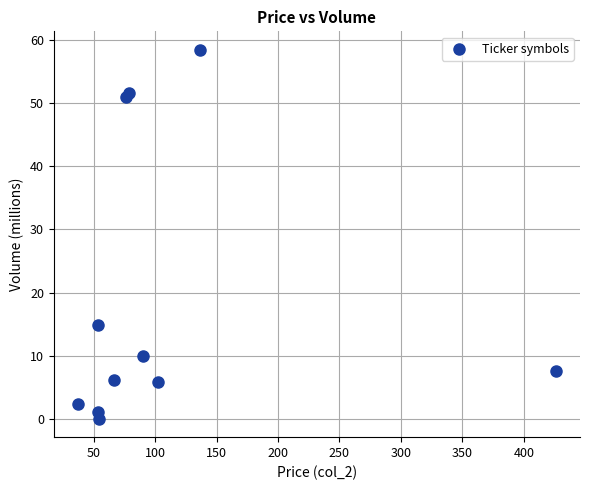

What is the average X value?

106.9